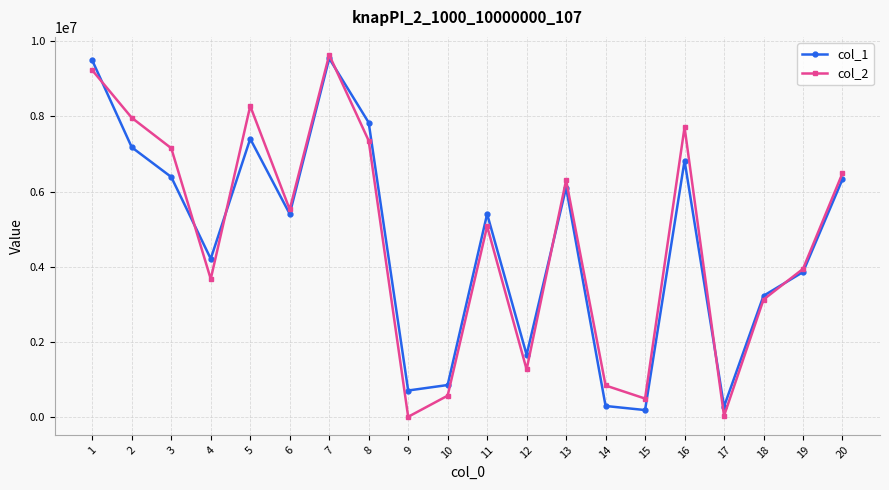

What is the value of the col_2 point at the 8th from the left?

7355569